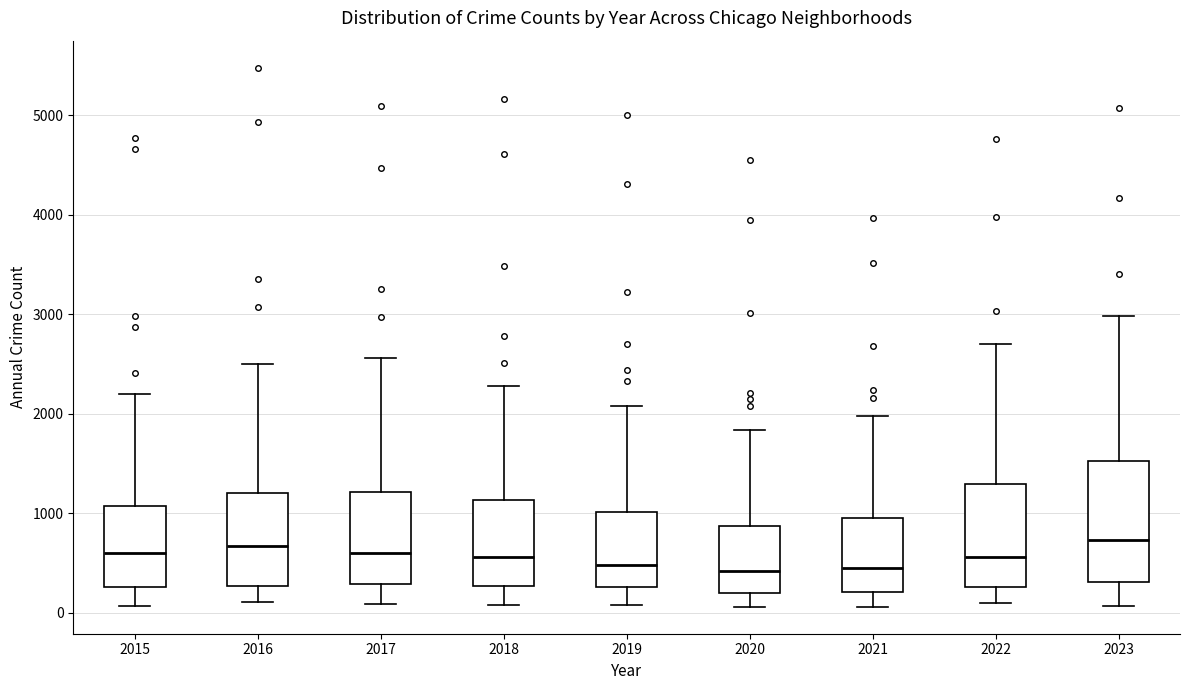

Reading left to right, transcribe this box plot: for each box, give where its median line is, the range the box spans, and where its two whiskers end, as read against the y-axis. The values are not printed on the chart, so give them approximately, as read against the axis.

2015: median 600, box 300 to 1100, whiskers 100 to 2200
2016: median 700, box 300 to 1200, whiskers 100 to 2500
2017: median 600, box 300 to 1200, whiskers 100 to 2600
2018: median 600, box 300 to 1100, whiskers 100 to 2300
2019: median 500, box 300 to 1000, whiskers 100 to 2100
2020: median 400, box 200 to 900, whiskers 100 to 1800
2021: median 500, box 200 to 900, whiskers 100 to 2000
2022: median 600, box 300 to 1300, whiskers 100 to 2700
2023: median 700, box 300 to 1500, whiskers 100 to 3000